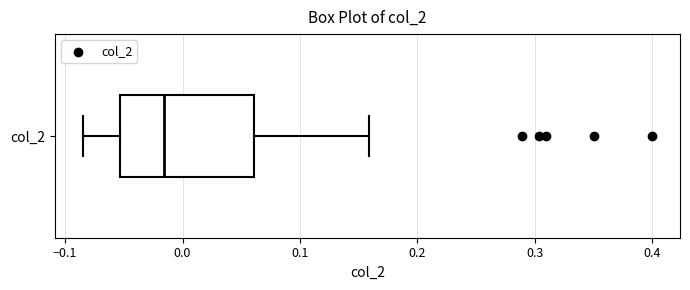

Transcribe this box plot: give where the median line is, the range the box spans, and where the two whiskers end, as read against the x-axis. The values are not printed on the chart, so give them approximately, as read against the axis.

median -0.02, box -0.05 to 0.06, whiskers -0.08 to 0.16